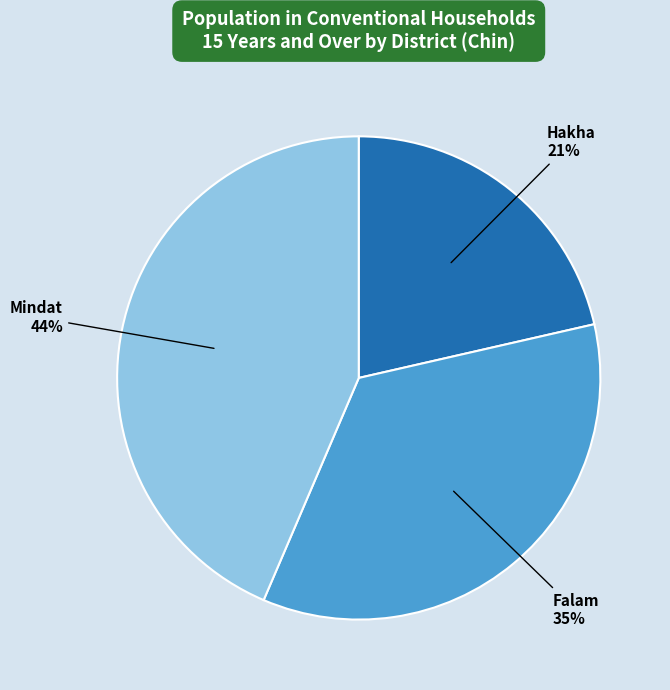

Is there any slice that represents more than half of the pie?

No